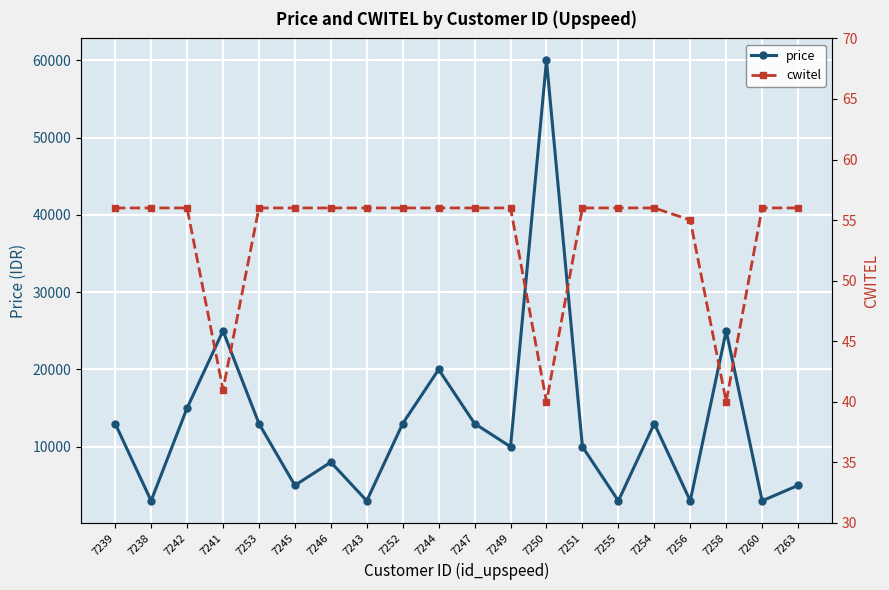

What is the difference between the maximum and minimum values in the price series?

57000